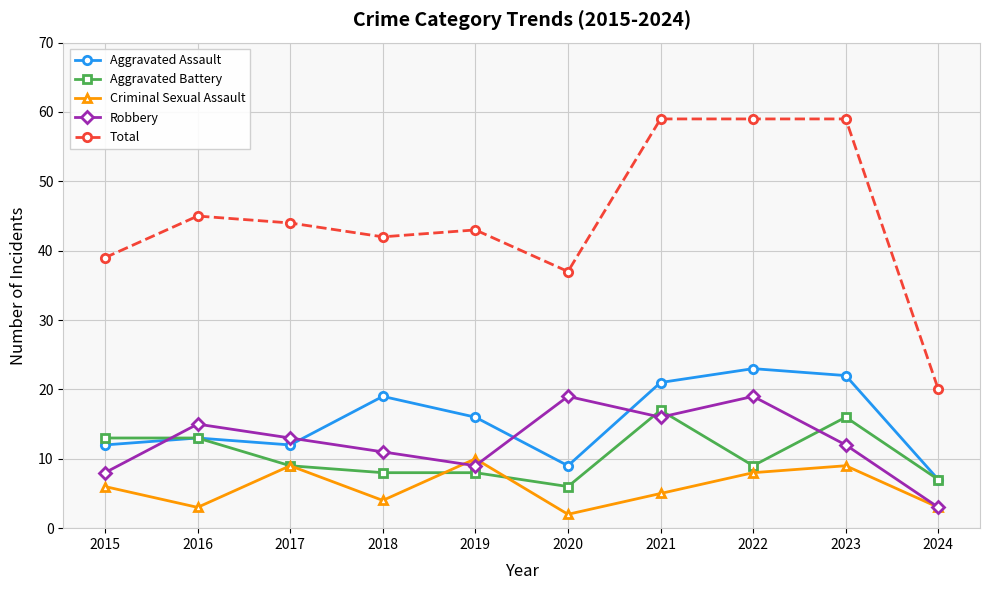

True or false: Total and Criminal Sexual Assault intersect in this chart.

False